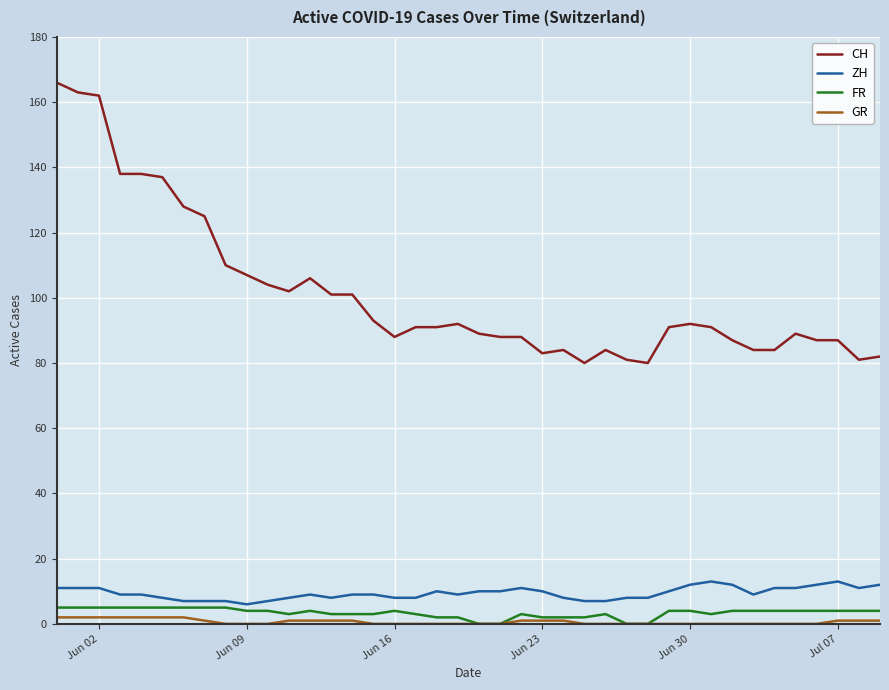

Which series has the largest total across all categories?

CH